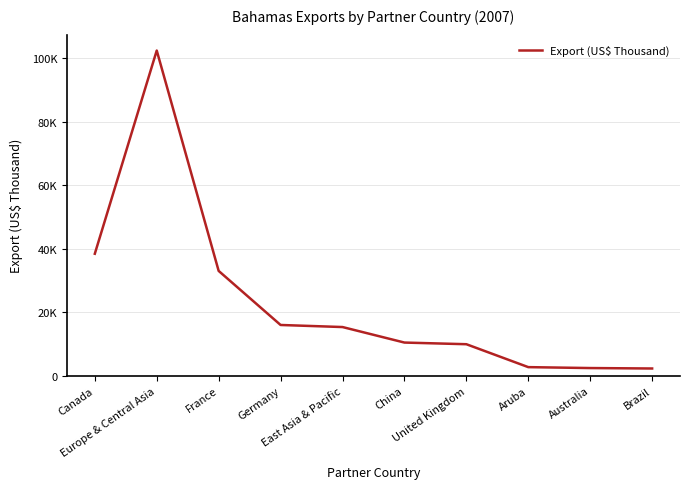

Does the chart display data point markers on the line(s)?

No